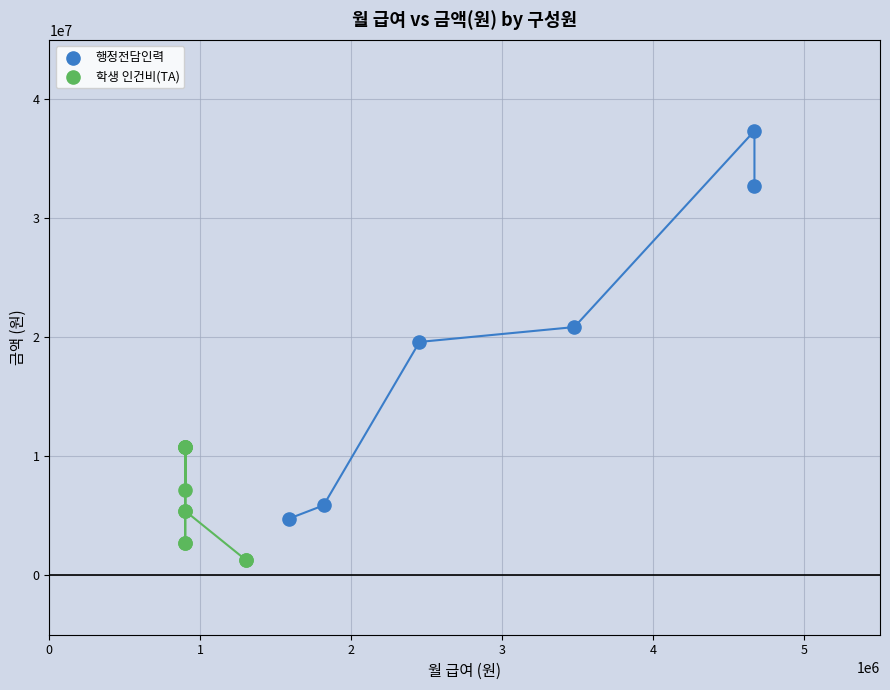

Which series reaches the minimum Y coordinate?

학생 인건비(TA)